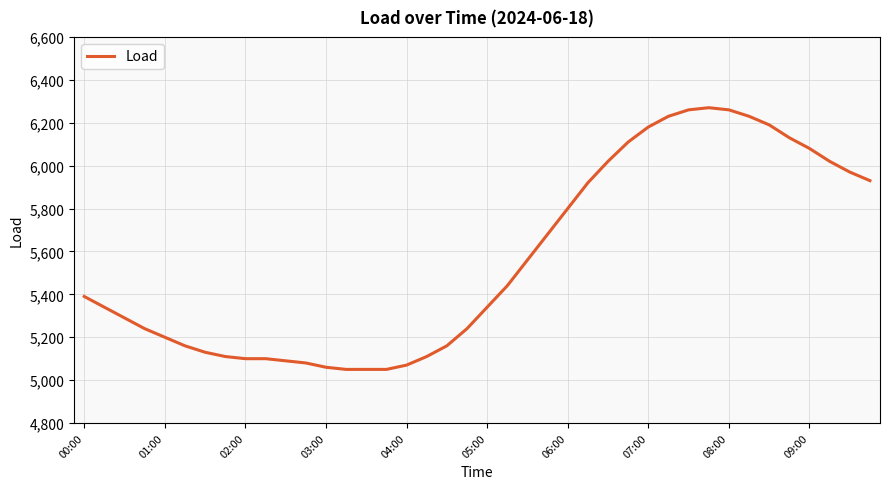

What is the maximum value shown in the chart?

6270